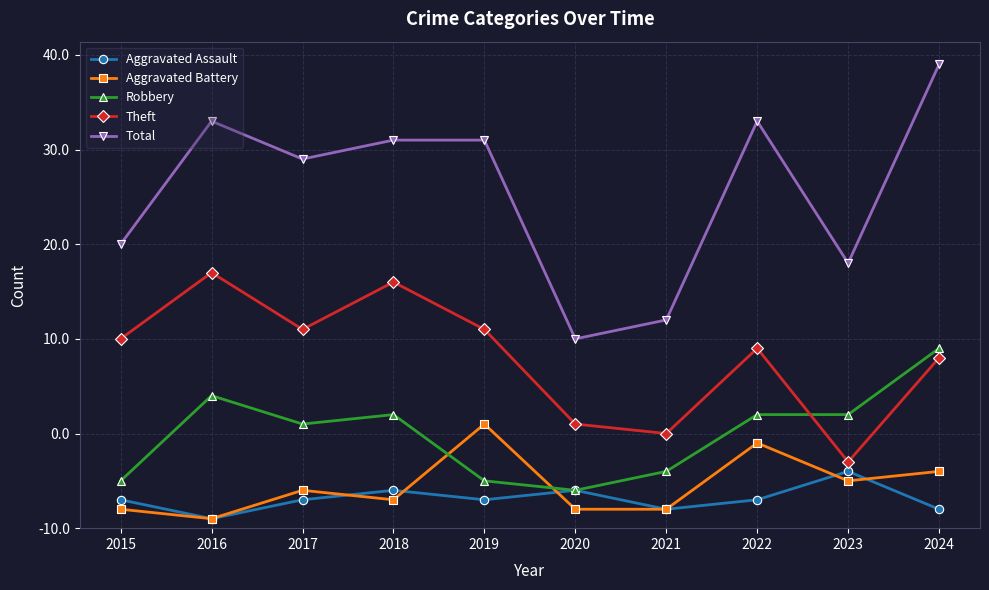

Does the chart have visible grid lines?

Yes